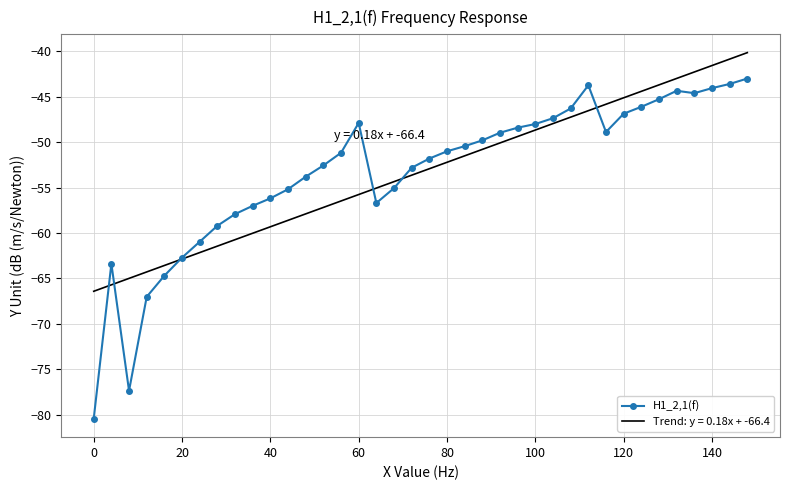

True or false: the data has more than 2 interior local peaks.

True